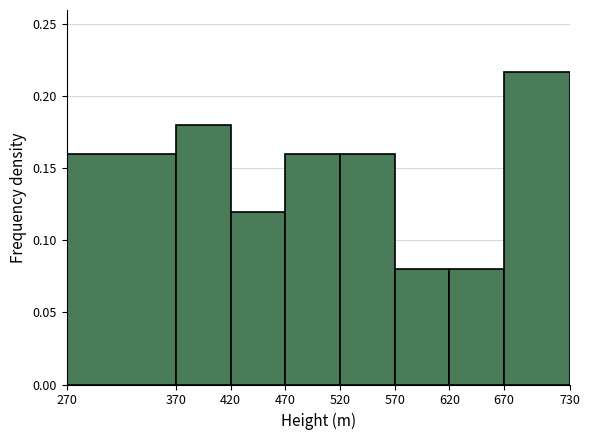

Reading left to right, transcribe this chart: for each bar, give the range it covers on the x-axis and its height. The values are not printed on the chart, so give them approximately, as read against the axis.

270 to 370: 0.160
370 to 420: 0.180
420 to 470: 0.120
470 to 520: 0.160
520 to 570: 0.160
570 to 620: 0.080
620 to 670: 0.080
670 to 730: 0.215